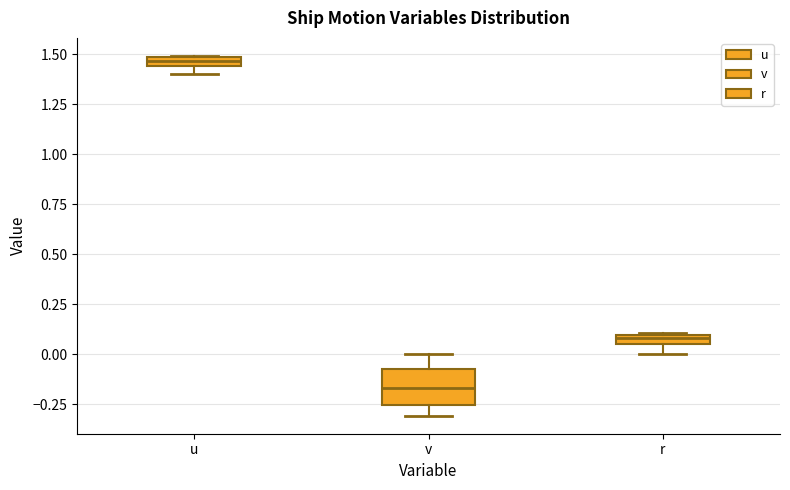

Comparing the boxes themselves (not the whiskers), which one is the tallest?

v